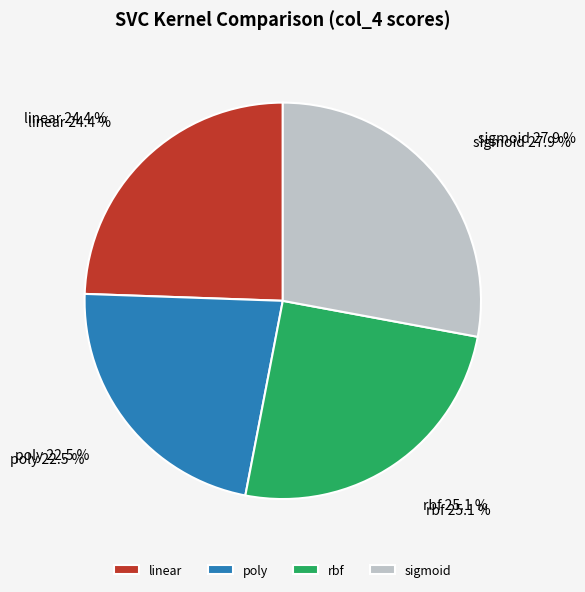

True or false: poly accounts for 23% of the total.

True